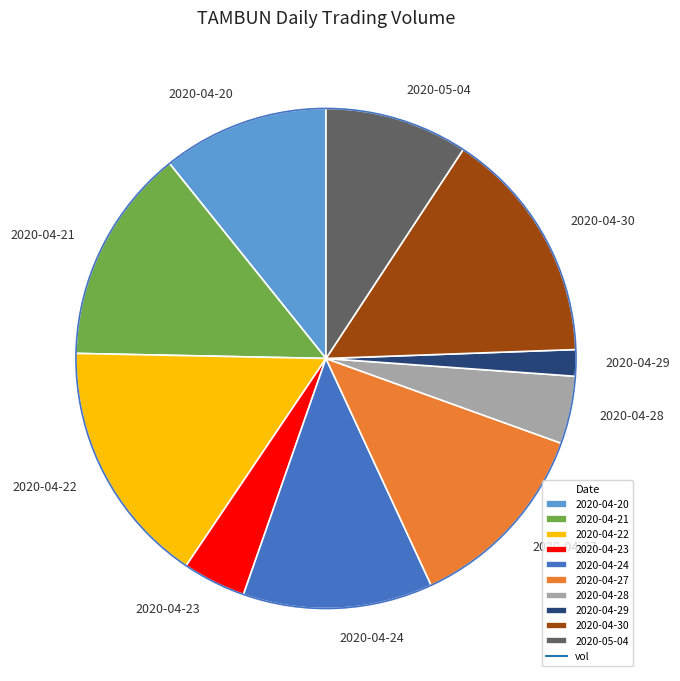

Count the number of slices in the pie.

10